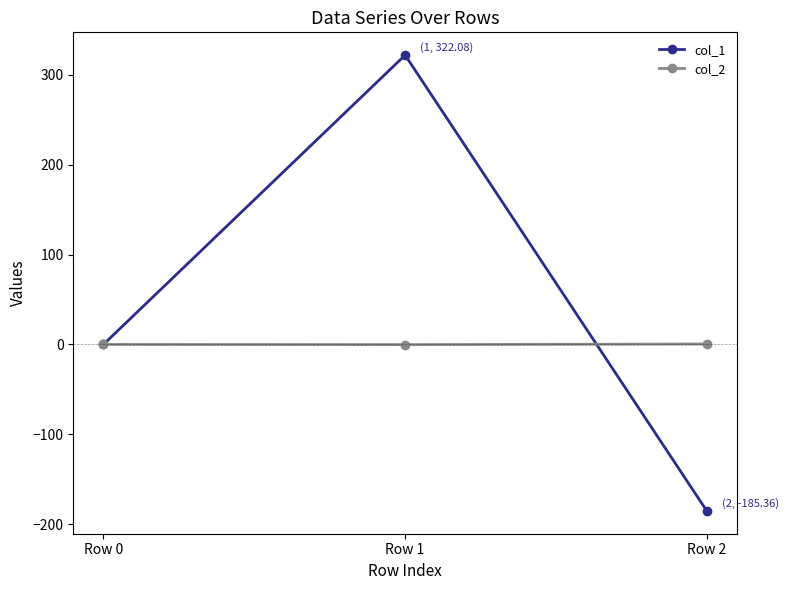

How many lines are shown in the chart?

2